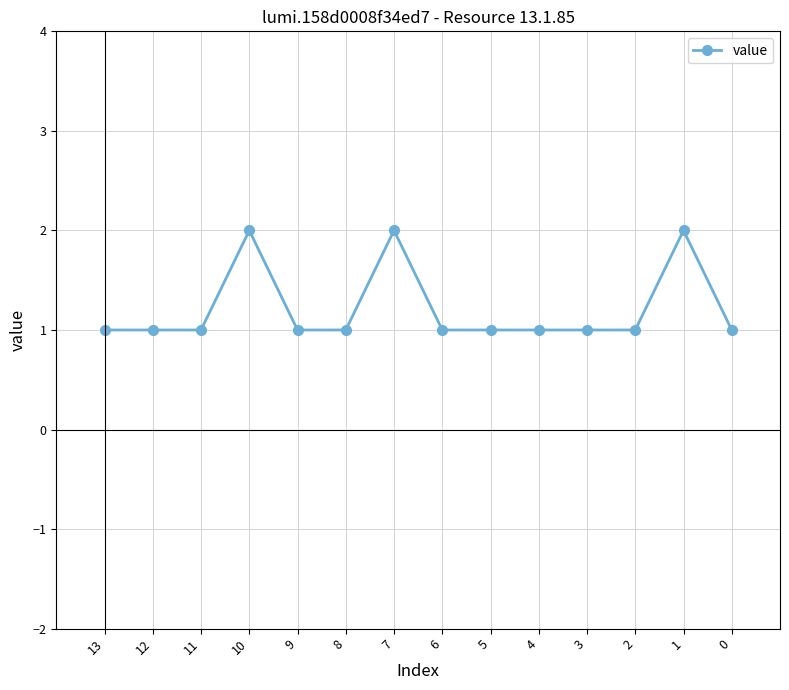

How many categories are shown in the chart?

14